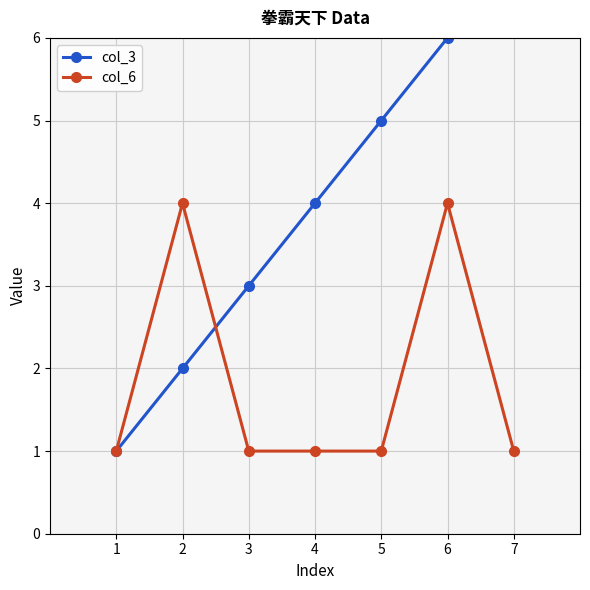

What is the average value of the col_3 series?

4